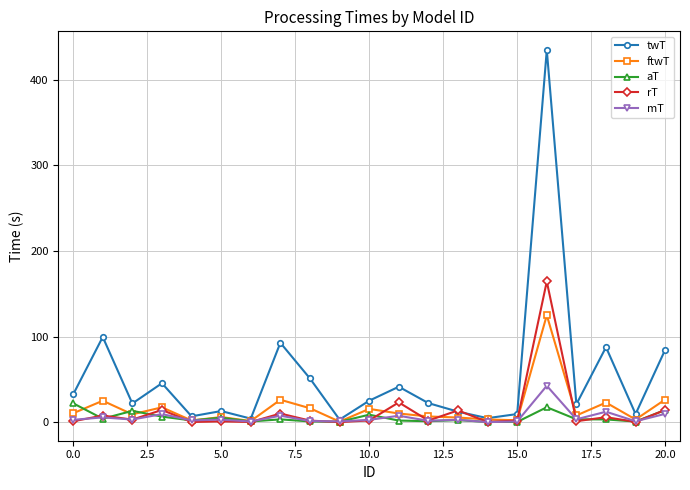

True or false: aT has more than 1 points higher than both neighbors.

True